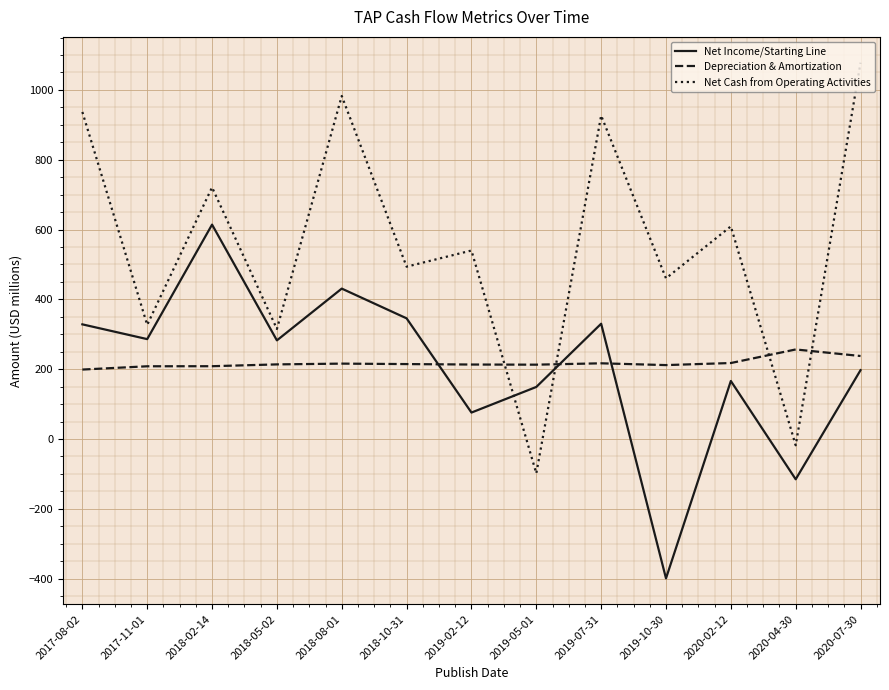

List the series in order of their peak value, lowest first.

Depreciation & Amortization, Net Income/Starting Line, Net Cash from Operating Activities